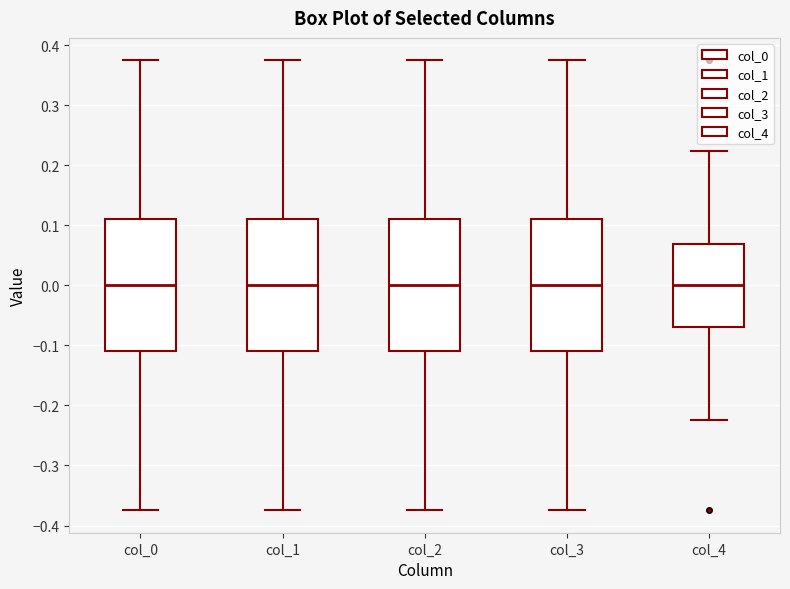

Where is the lower edge of the box for col_2 on the y-axis? The values are not printed on the chart, so give them approximately, as read against the axis.

-0.11